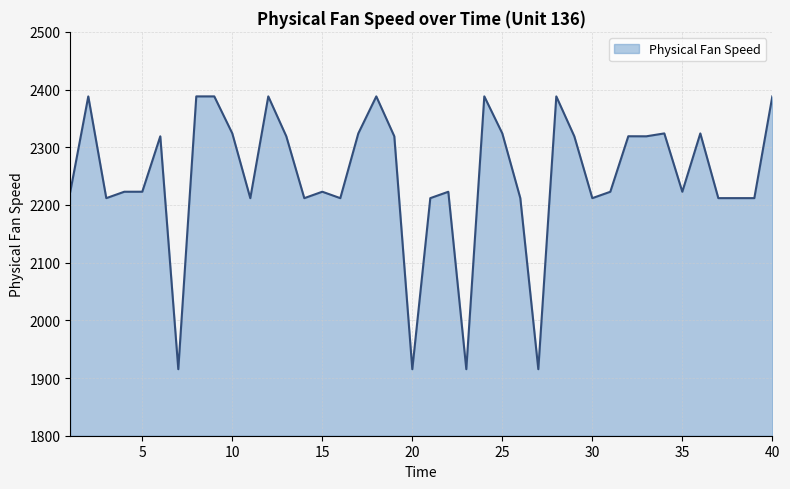

What is the maximum value shown in the chart?

2388.2